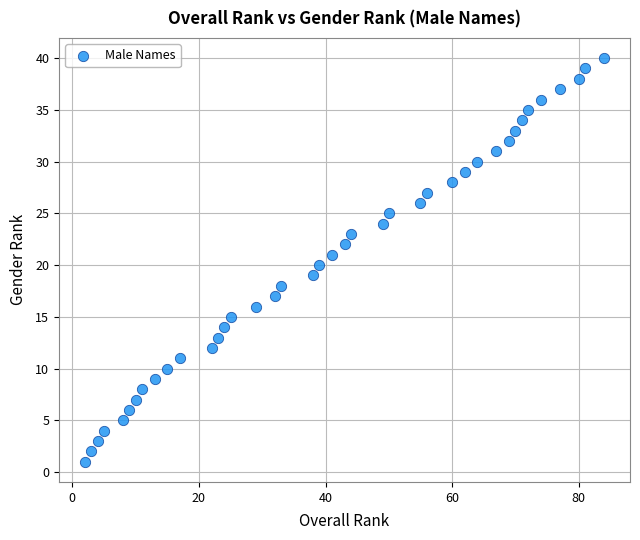

What is the range of Y values (max minus min)?

39